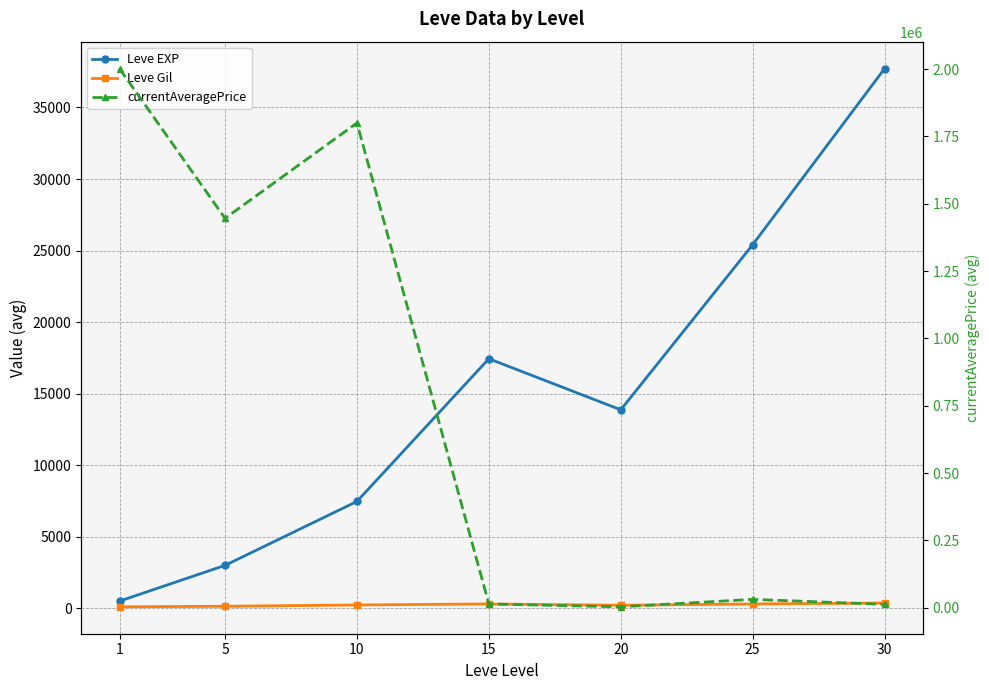

At which category is the sum across all series the highest?

1